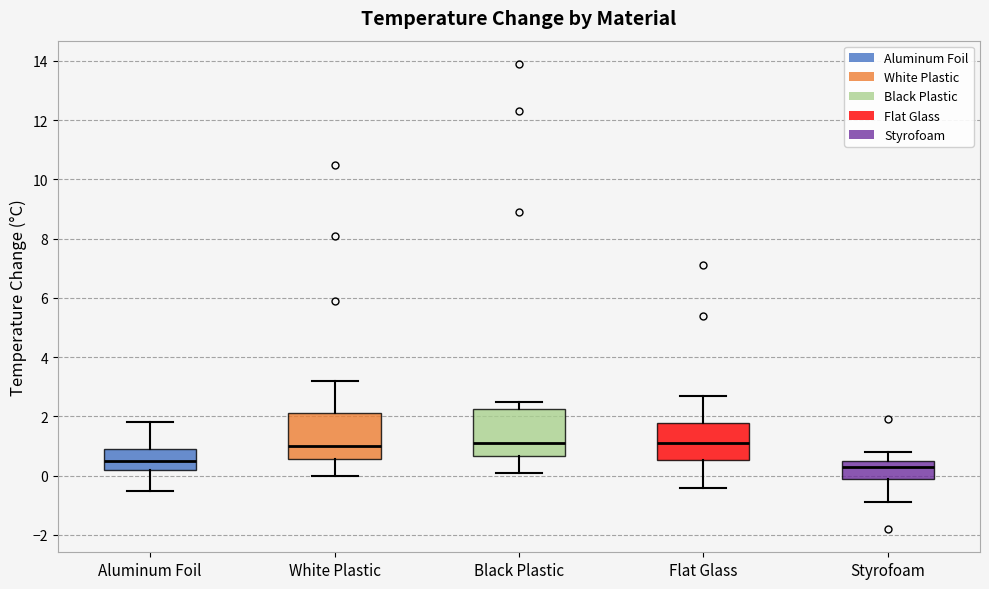

Reading left to right, read every box against the y-axis: the position of its median line, the range the box covers, and the ends of its whiskers. The values are not printed on the chart, so give them approximately, as read against the axis.

Aluminum Foil: median 0.6, box 0.2 to 1.0, whiskers -0.4 to 1.8
White Plastic: median 1.0, box 0.6 to 2.2, whiskers 0.0 to 3.2
Black Plastic: median 1.2, box 0.6 to 2.2, whiskers 0.2 to 2.6
Flat Glass: median 1.2, box 0.6 to 1.8, whiskers -0.4 to 2.8
Styrofoam: median 0.4, box 0.0 to 0.6, whiskers -0.8 to 0.8